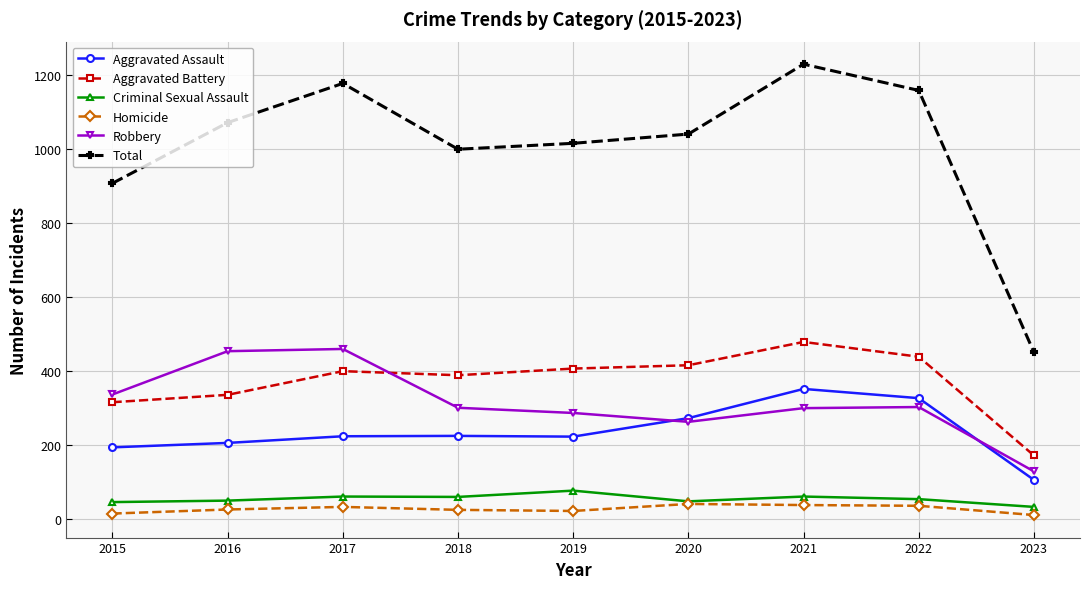

How many data points in Homicide are less than 26?

4